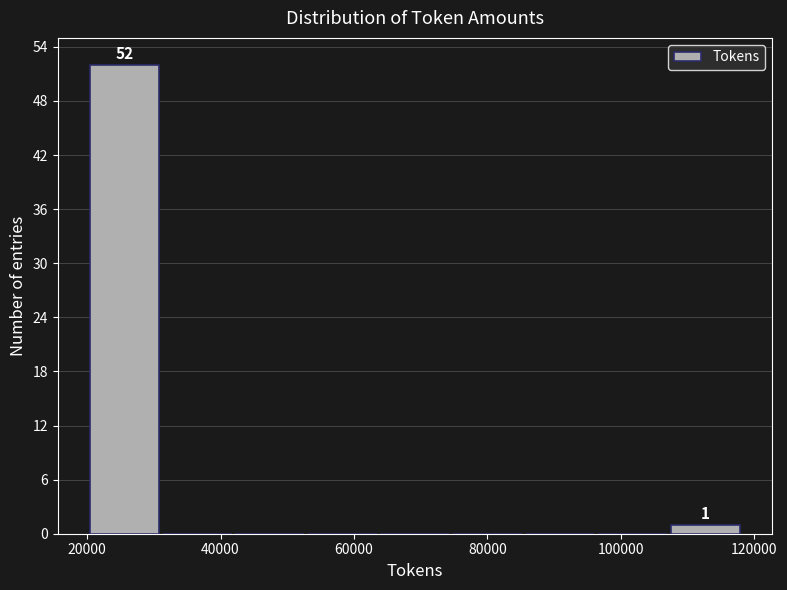

Which range on the x-axis has the tallest bar?

20000 to 32000